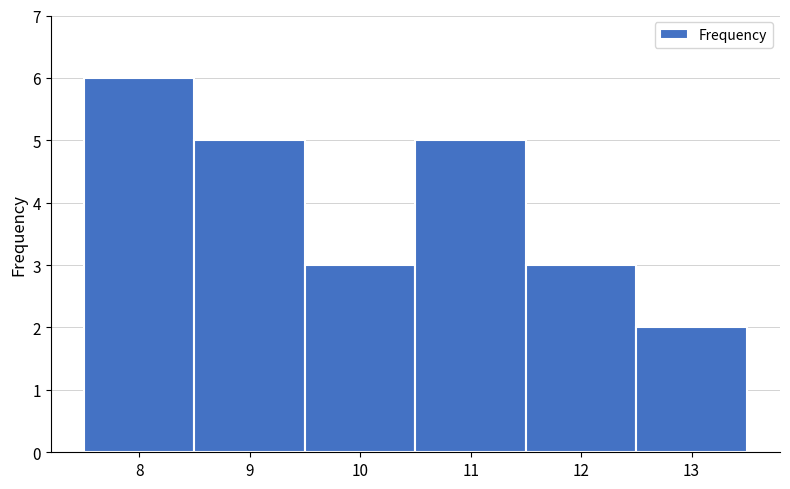

Over which range of the x-axis is the bar tallest?

7.5 to 8.5